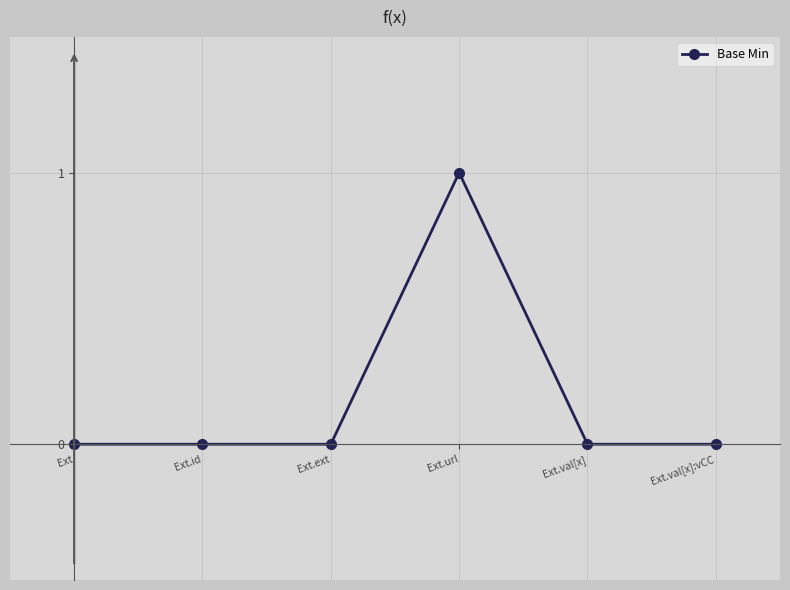

True or false: the data shows 1 at Ext.url.

True